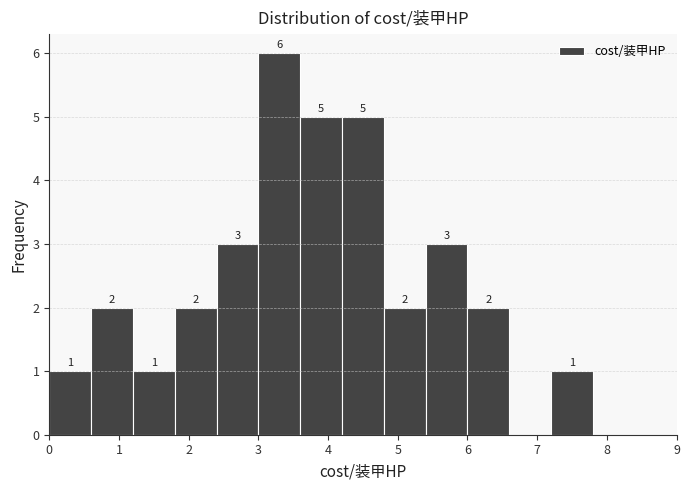

Which range on the x-axis has the tallest bar?

3.0 to 3.6